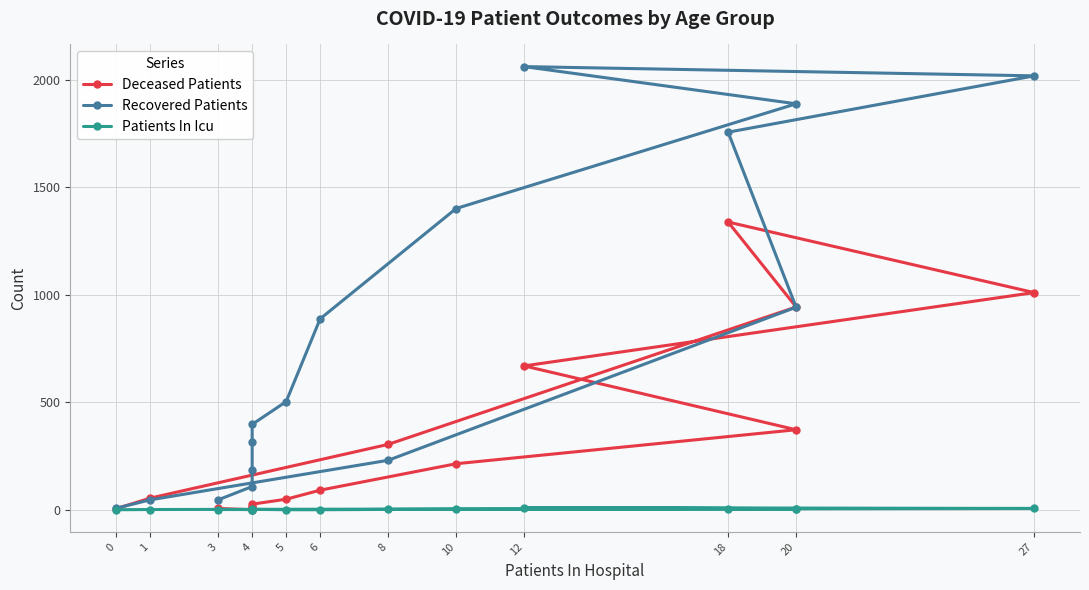

After their last crossing, which series has the higher values: Patients In Icu or Deceased Patients?

Deceased Patients